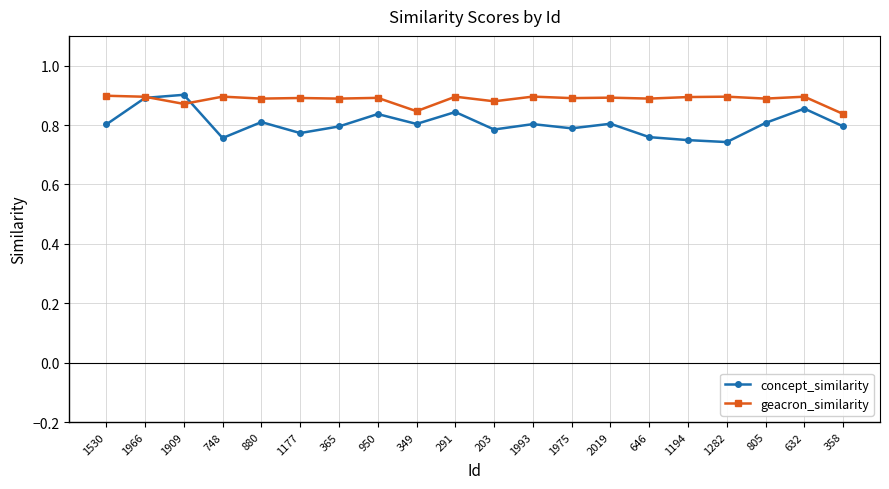

How many geacron_similarity values are between 0 and 1?

20